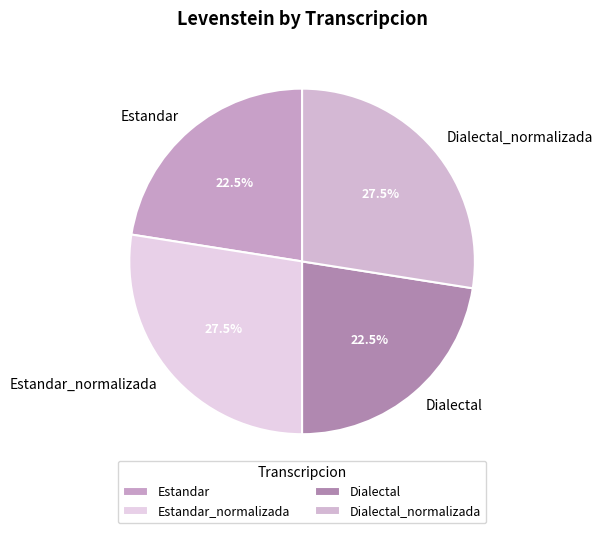

Is there a majority slice in this chart?

No